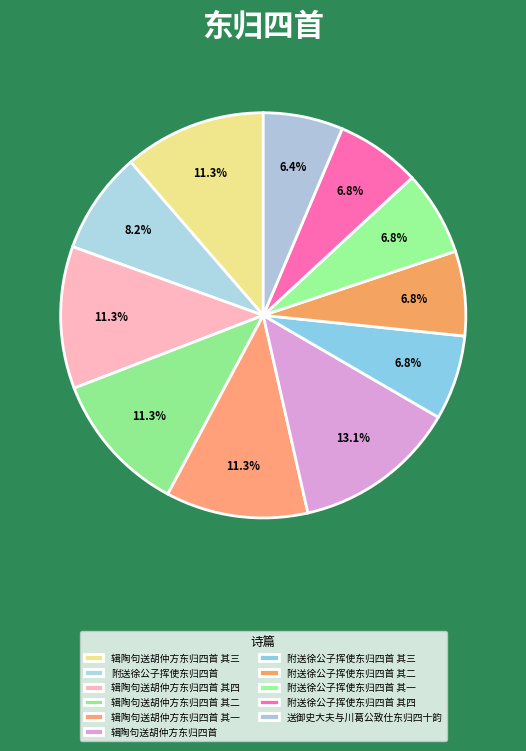

Count the number of slices in the pie.

11